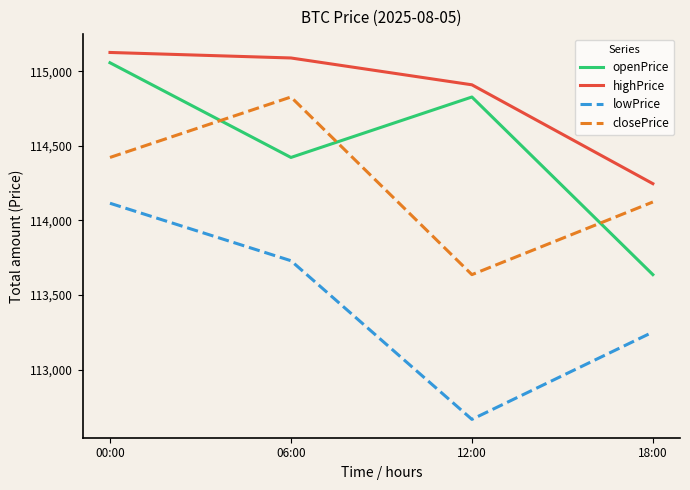

True or false: lowPrice has more than 1 points higher than both neighbors.

False